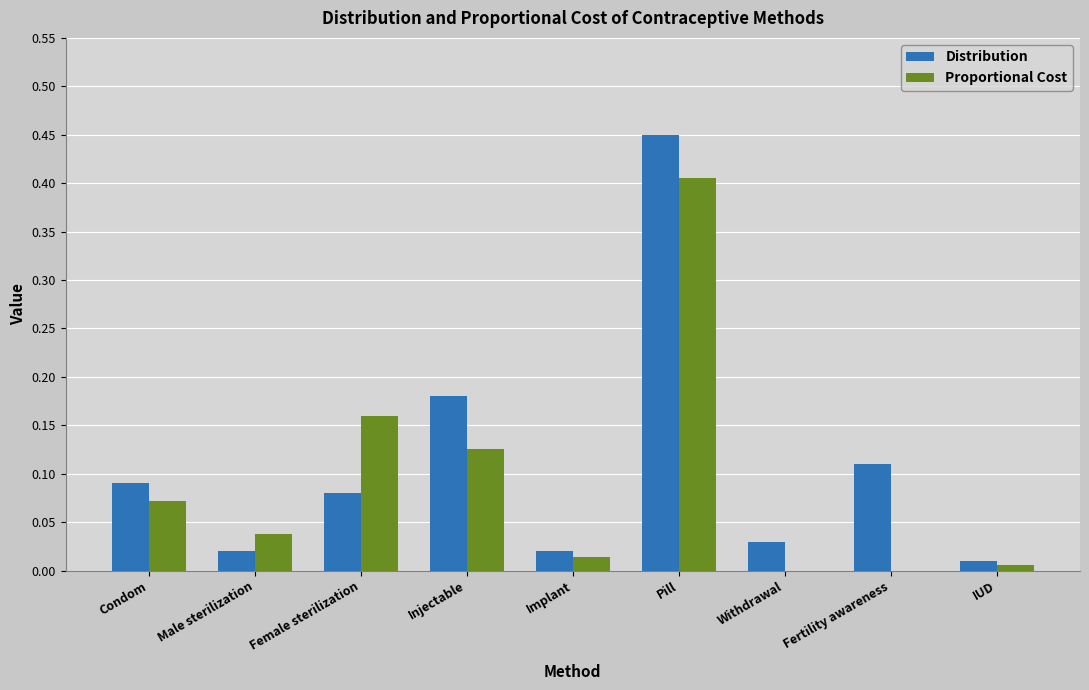

What is the maximum value for Proportional Cost?

0.4